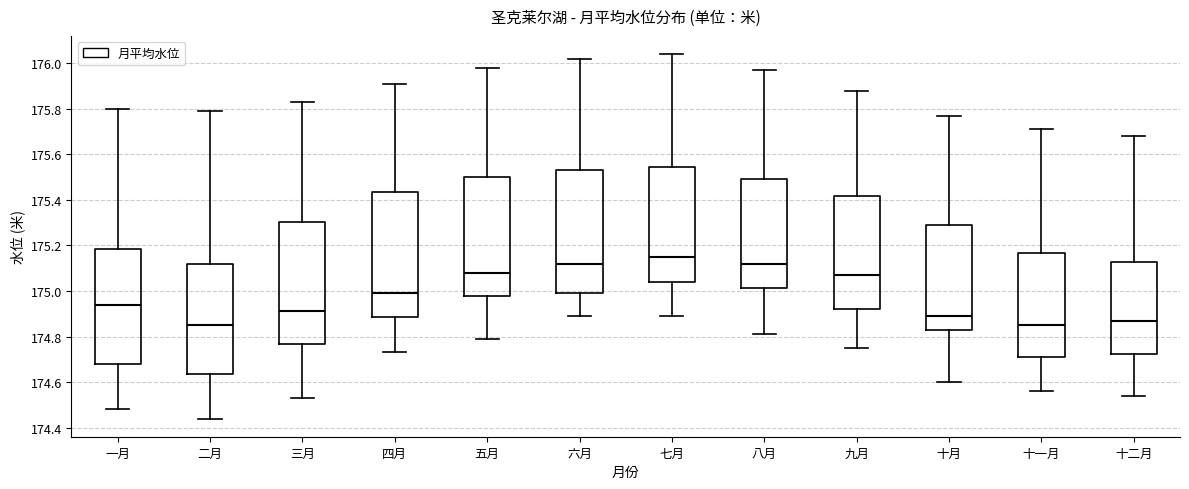

Reading left to right, transcribe this box plot: for each box, give where its median line is, the range the box spans, and where its two whiskers end, as read against the y-axis. The values are not printed on the chart, so give them approximately, as read against the axis.

一月: median 174.94, box 174.68 to 175.18, whiskers 174.48 to 175.80
二月: median 174.86, box 174.64 to 175.12, whiskers 174.44 to 175.80
三月: median 174.92, box 174.76 to 175.30, whiskers 174.54 to 175.84
四月: median 175.00, box 174.88 to 175.44, whiskers 174.74 to 175.92
五月: median 175.08, box 174.98 to 175.50, whiskers 174.80 to 175.98
六月: median 175.12, box 175.00 to 175.54, whiskers 174.90 to 176.02
七月: median 175.16, box 175.04 to 175.54, whiskers 174.90 to 176.04
八月: median 175.12, box 175.02 to 175.50, whiskers 174.82 to 175.98
九月: median 175.08, box 174.92 to 175.42, whiskers 174.76 to 175.88
十月: median 174.90, box 174.84 to 175.30, whiskers 174.60 to 175.78
十一月: median 174.86, box 174.72 to 175.16, whiskers 174.56 to 175.72
十二月: median 174.88, box 174.72 to 175.12, whiskers 174.54 to 175.68